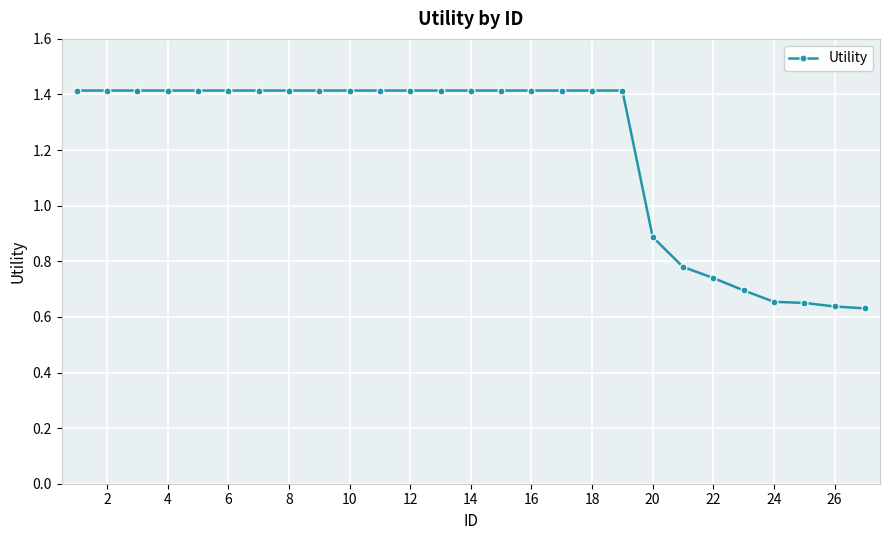

How many data points does each series have?

27